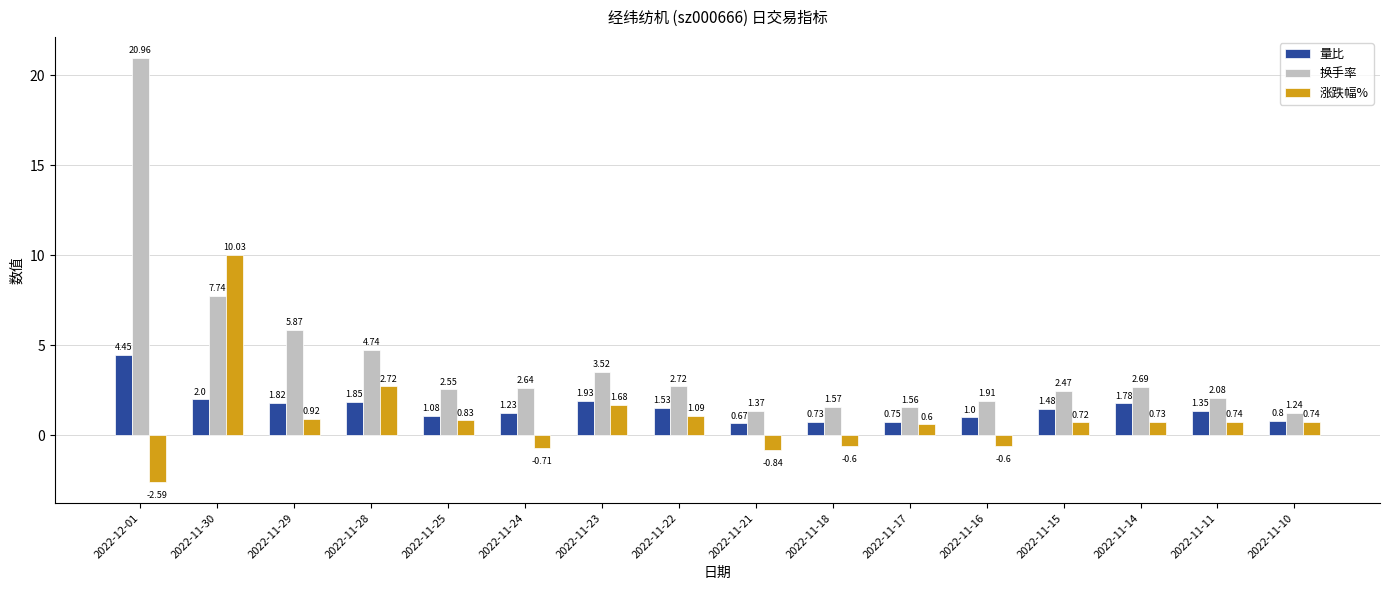

Which series changed the most between 2022-11-29 and 2022-11-18?

换手率